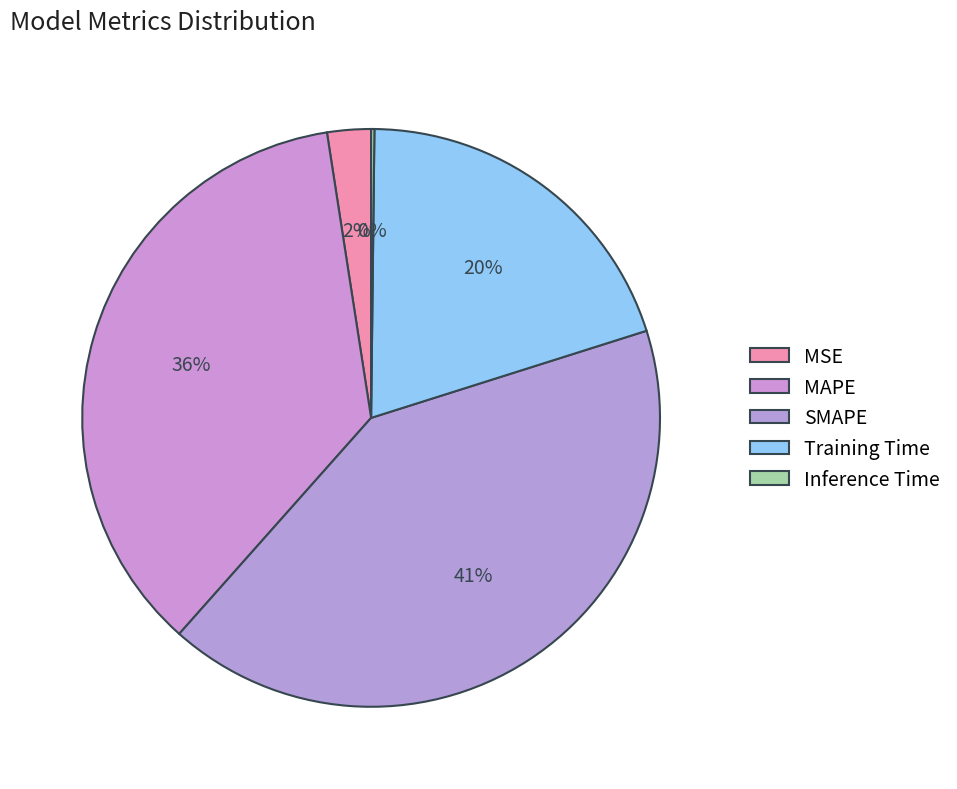

Is there any slice that represents more than half of the pie?

No